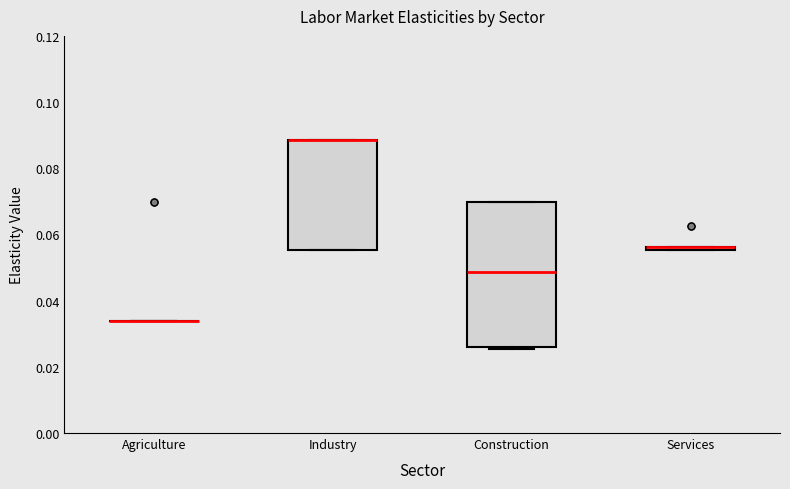

Which box is the tallest, from its lower edge to its upper edge?

Construction